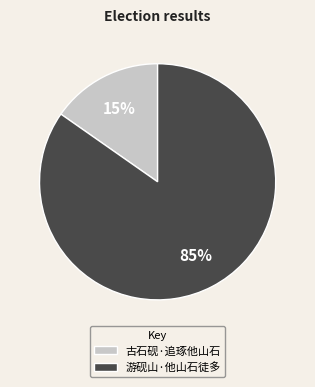

Which category has the smallest portion of the pie?

古石砚·追琢他山石